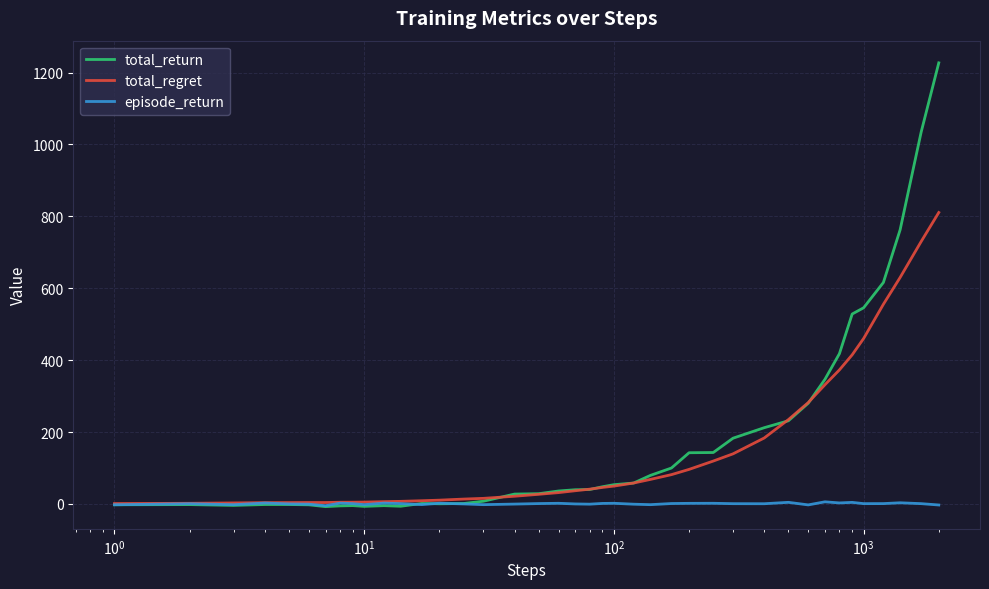

Rank the series by their maximum value, from lowest to highest.

episode_return, total_regret, total_return